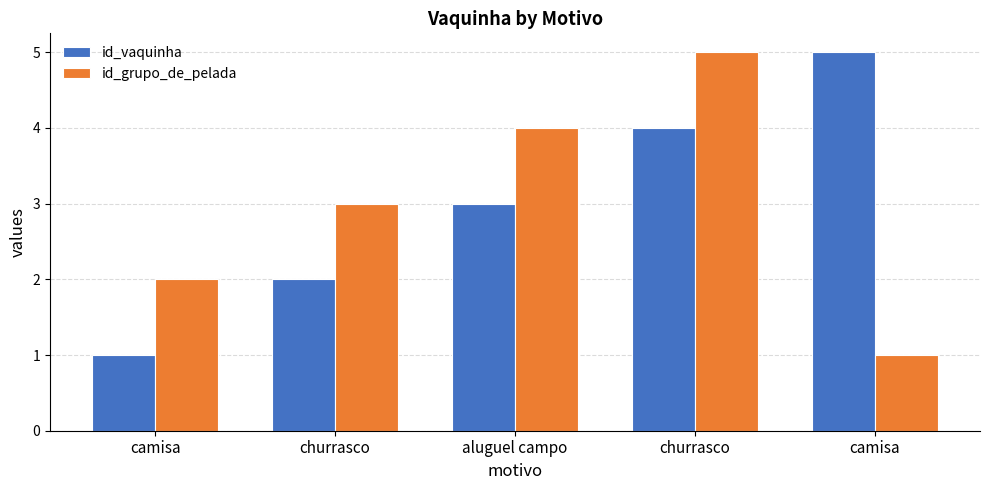

What are all the series names shown in the legend?

id_vaquinha, id_grupo_de_pelada